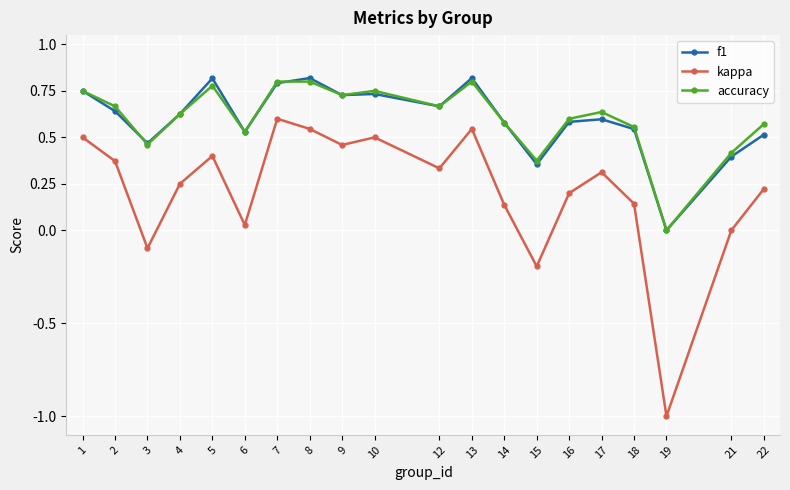

At which label does kappa reach its minimum?

19